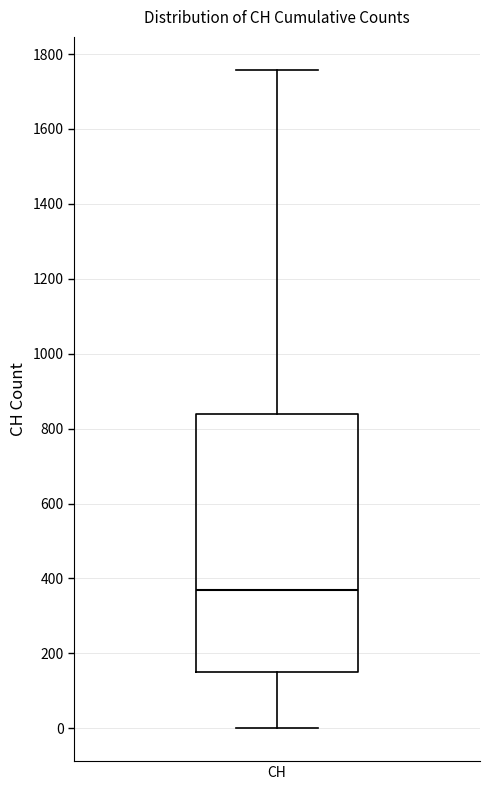

Where is the lower edge of the box for CH on the y-axis? The values are not printed on the chart, so give them approximately, as read against the axis.

140